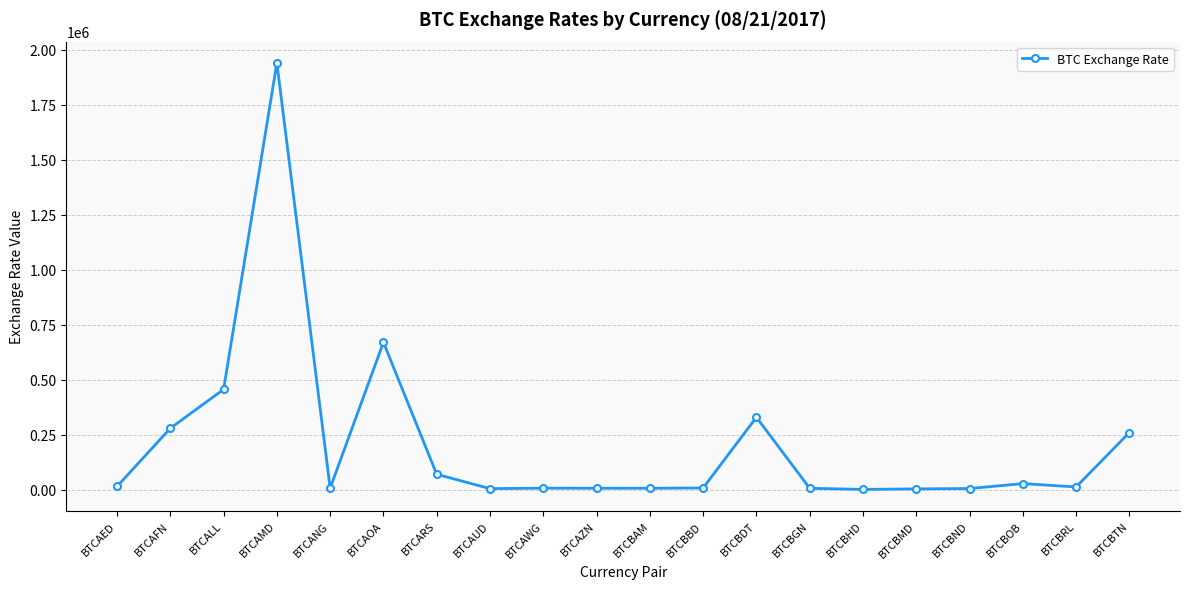

Does the chart display data point markers on the line(s)?

Yes